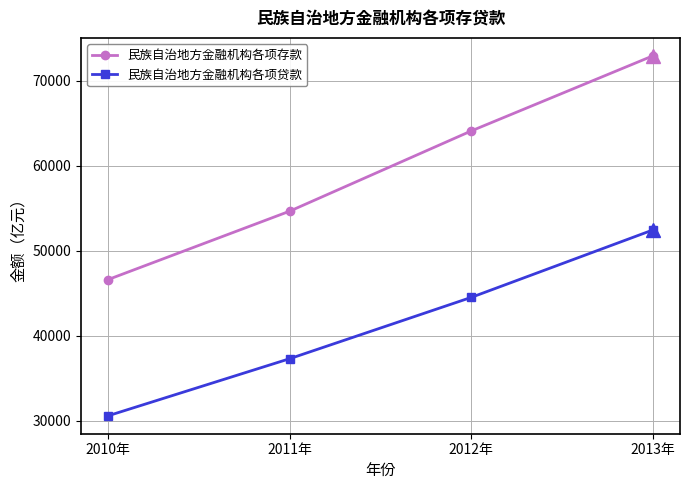

How many lines are shown in the chart?

2